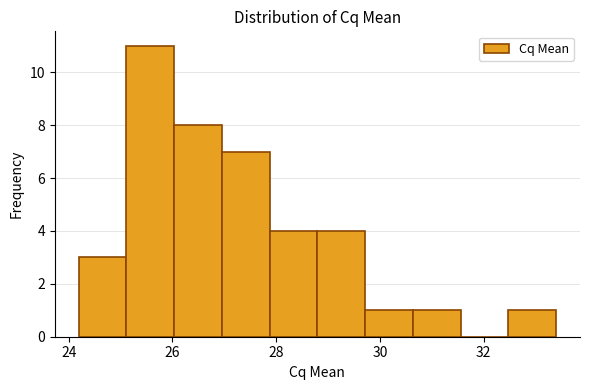

Over which range of the x-axis is the bar tallest?

25.2 to 26.0